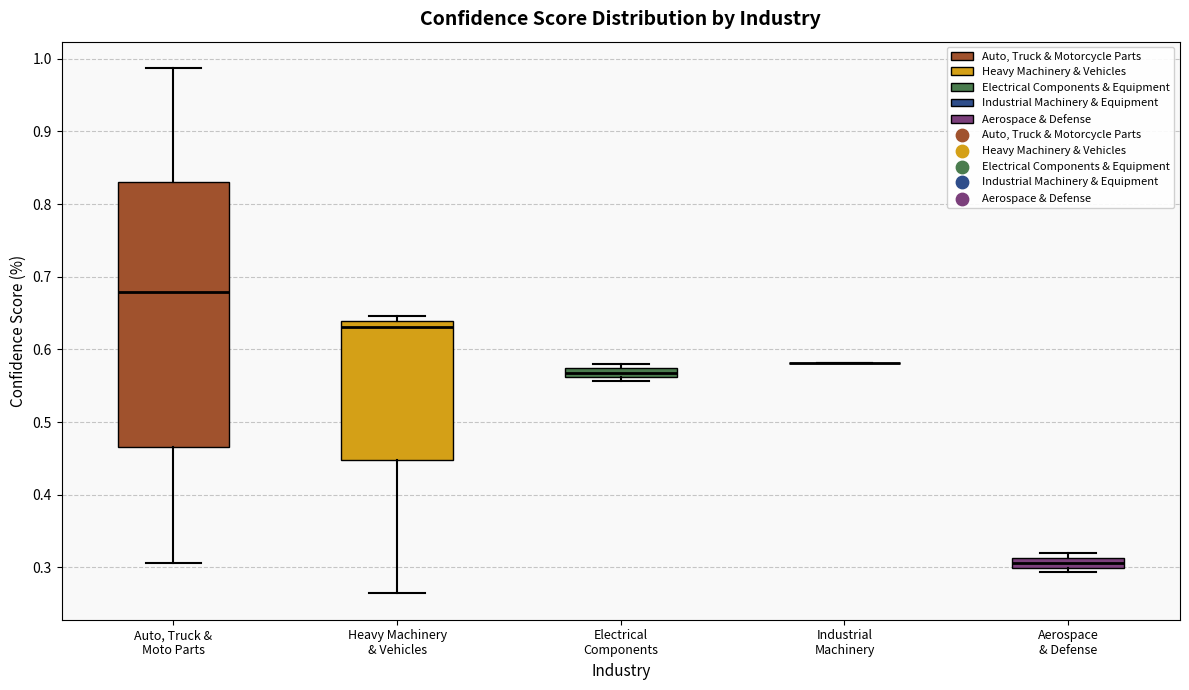

Which box is the tallest, from its lower edge to its upper edge?

Auto, Truck & Moto Parts